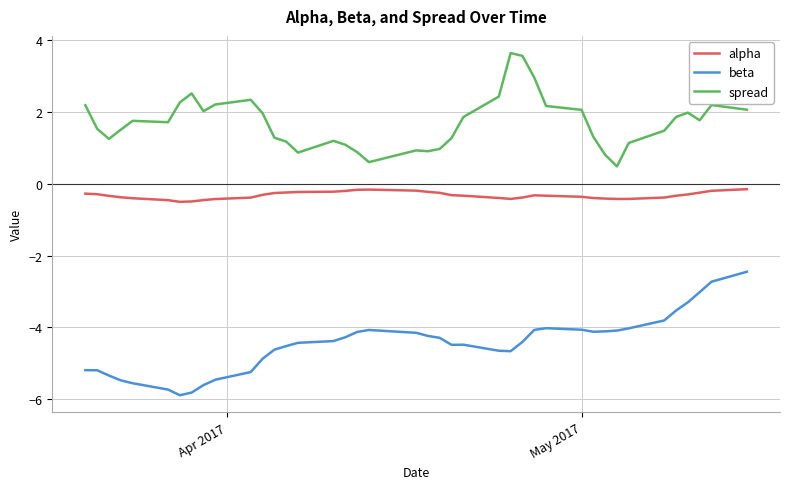

In spread, how many points are lower than both neighbors (excluding endpoints)?

8